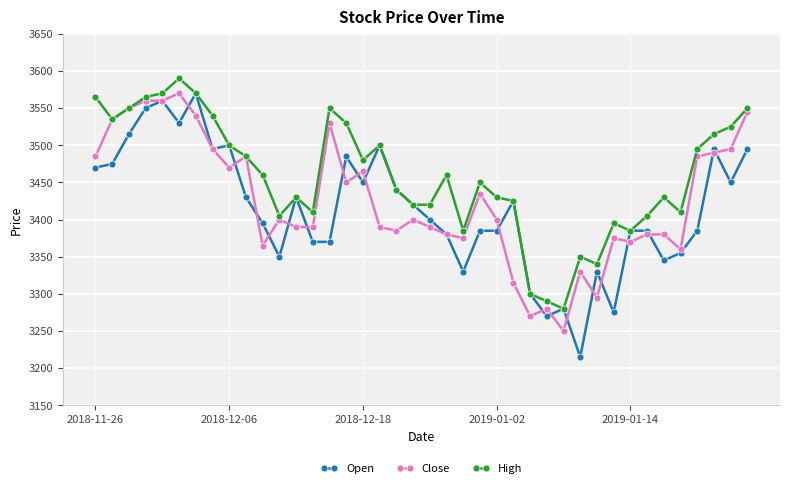

Reading left to right, what are all the values shown in this chart?

Open: 3470	3475	3515	3550	3560	3530	3570	3495	3500	3430	3395	3350	3430	3370	3370	3485	3450	3500	3440	3420	3400	3380	3330	3385	3385	3425	3300	3270	3280	3215	3330	3275	3385	3385	3345	3355	3385	3495	3450	3495
Close: 3485	3535	3550	3560	3560	3570	3540	3495	3470	3485	3365	3400	3390	3390	3530	3450	3465	3390	3385	3400	3390	3380	3375	3435	3400	3315	3270	3280	3250	3330	3295	3375	3370	3380	3380	3360	3485	3490	3495	3545
High: 3565	3535	3550	3565	3570	3590	3570	3540	3500	3485	3460	3405	3430	3410	3550	3530	3480	3500	3440	3420	3420	3460	3385	3450	3430	3425	3300	3290	3280	3350	3340	3395	3385	3405	3430	3410	3495	3515	3525	3550